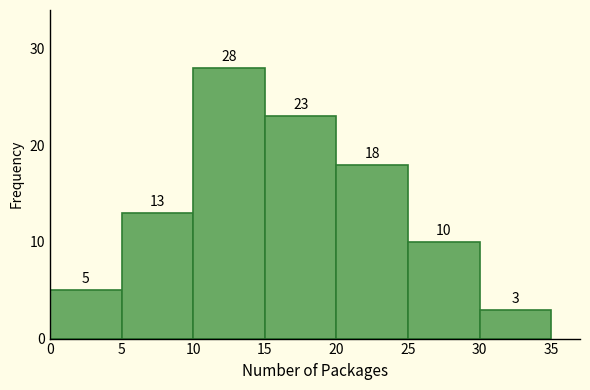

Over which range of the x-axis is the bar tallest?

10 to 15